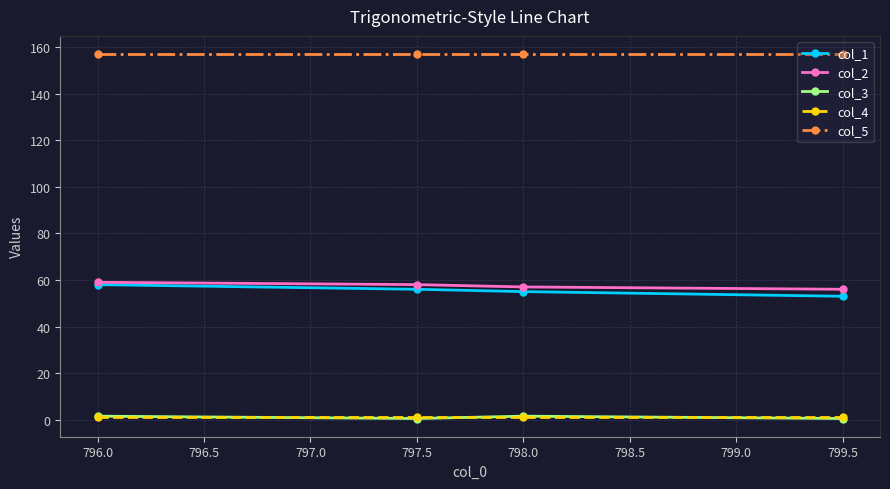

True or false: col_2 has a value of 79.2 at 797.5.

False